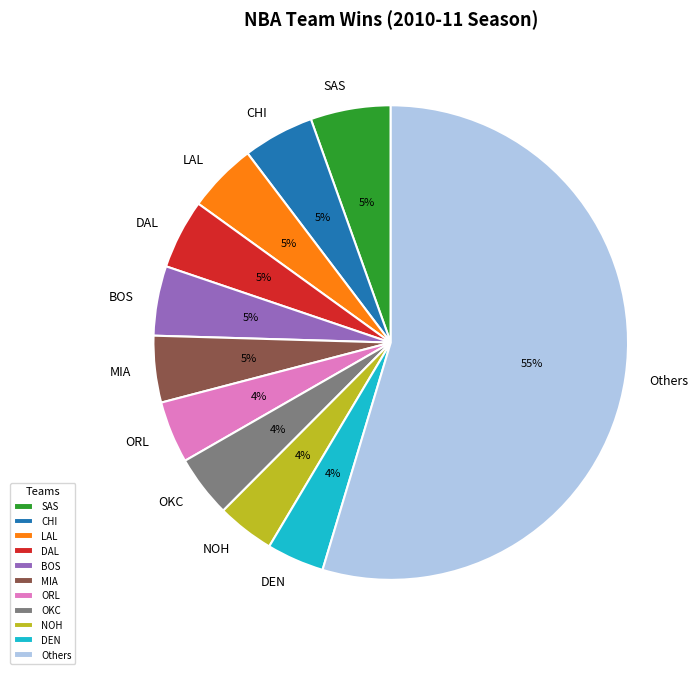

To the nearest percent, what is the difference between the SAS and ORL slice percentages?

1%